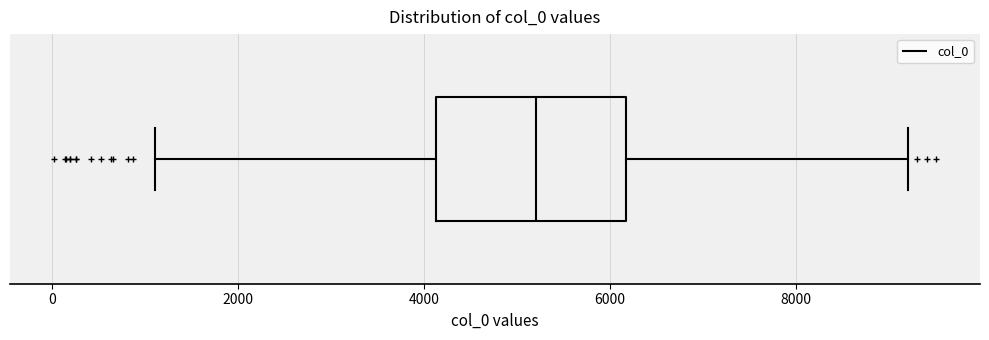

Read this box plot against the x-axis: the position of the median line, the range covered by the box, and the ends of both whiskers. The values are not printed on the chart, so give them approximately, as read against the axis.

median 5200, box 4200 to 6200, whiskers 1200 to 9200